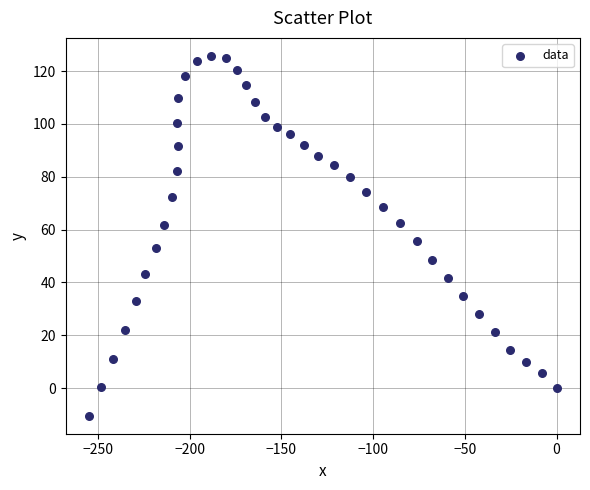

What is the range of Y values (max minus min)?

136.3